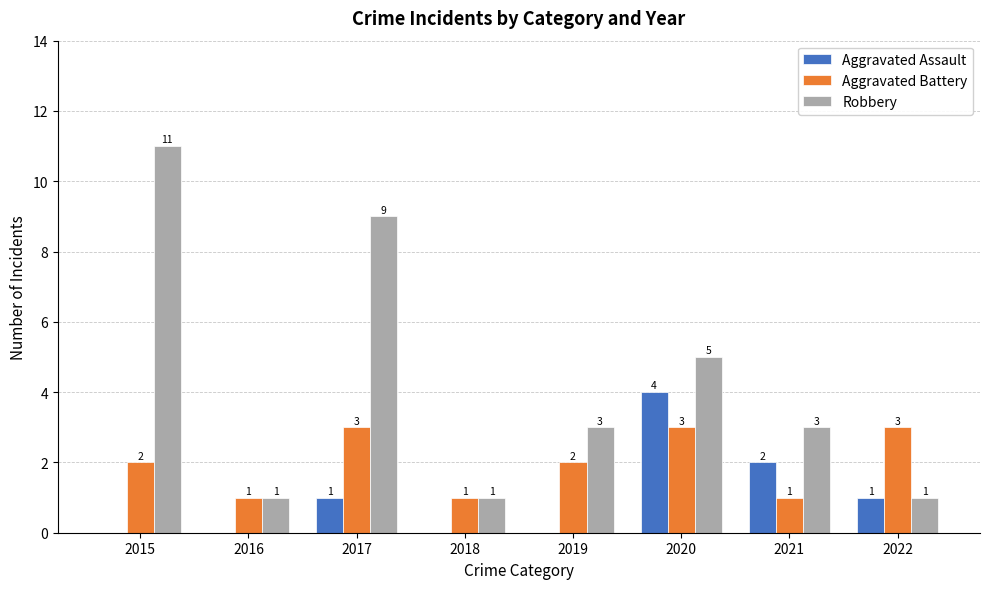

What is the highest value of the Robbery series?

11